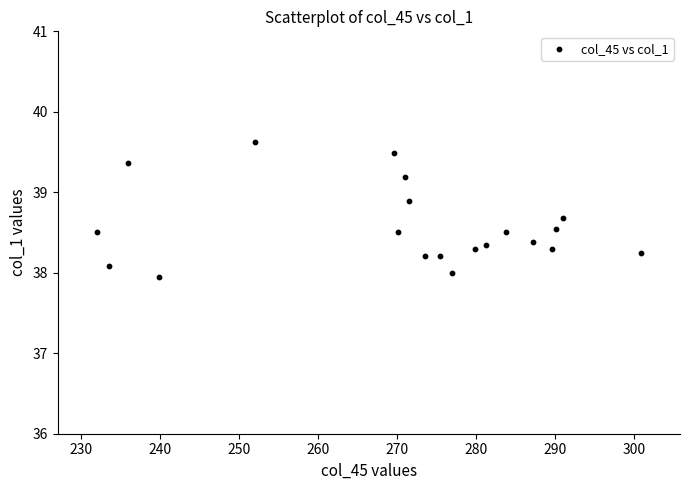

What is the range of Y values (max minus min)?

1.7